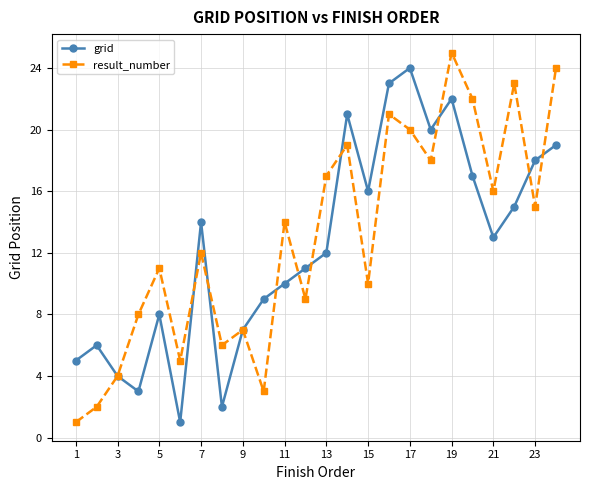

How many interior local peaks does the grid series have?

6